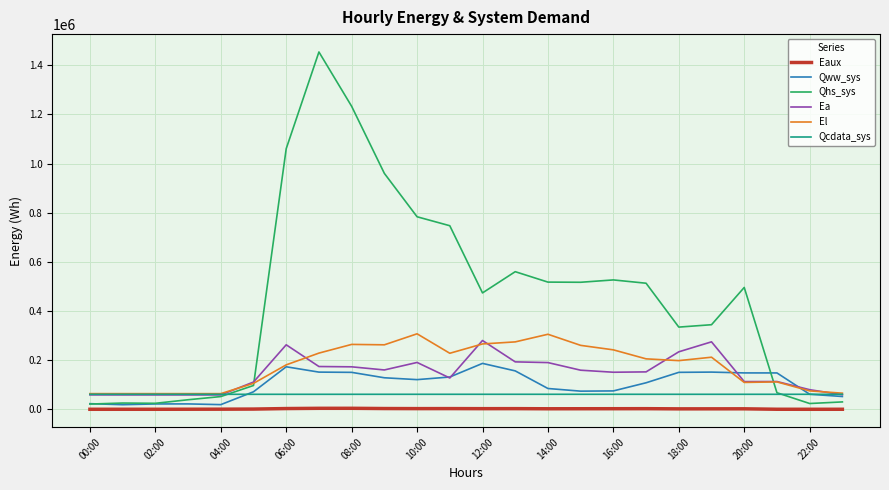

What is the maximum value for Qcdata_sys?

61280.8